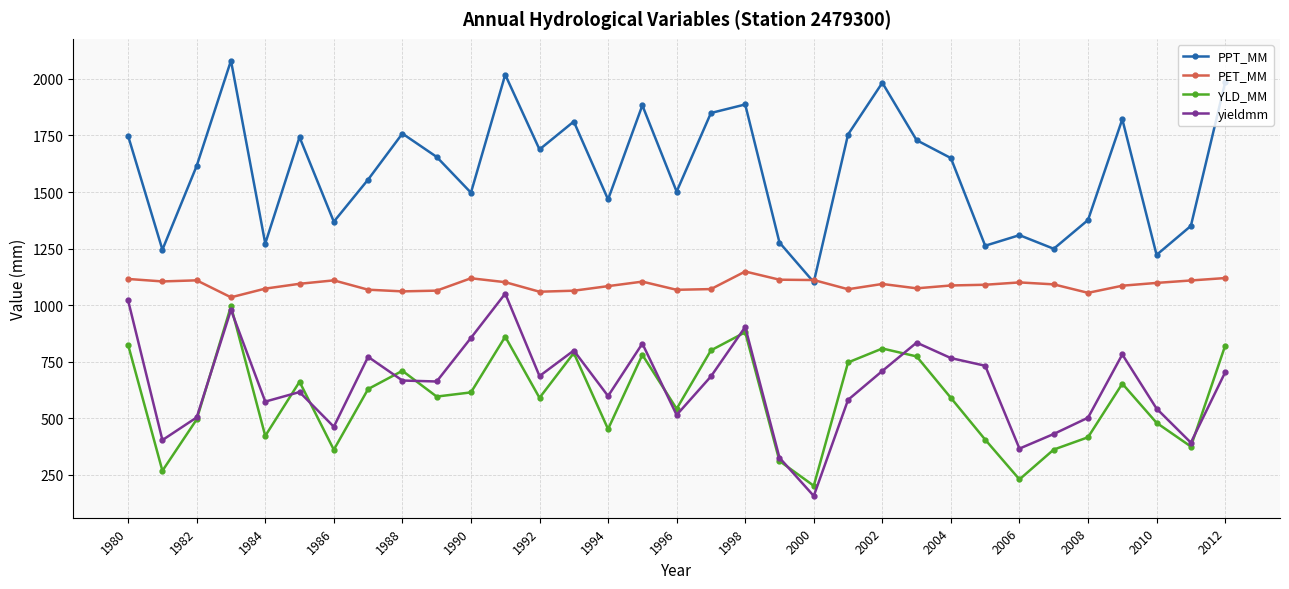

Which series has the largest total across all categories?

PPT_MM